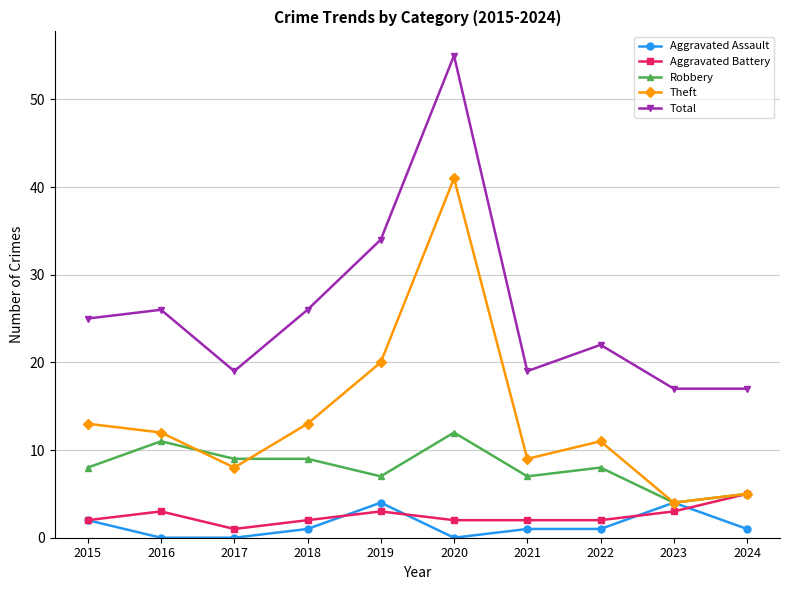

Does the chart display data point markers on the line(s)?

Yes